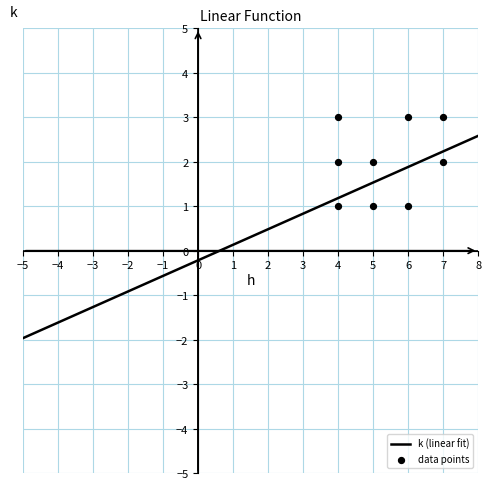

Approximately how many times larger is the value at 5 compared to 4?

0.3